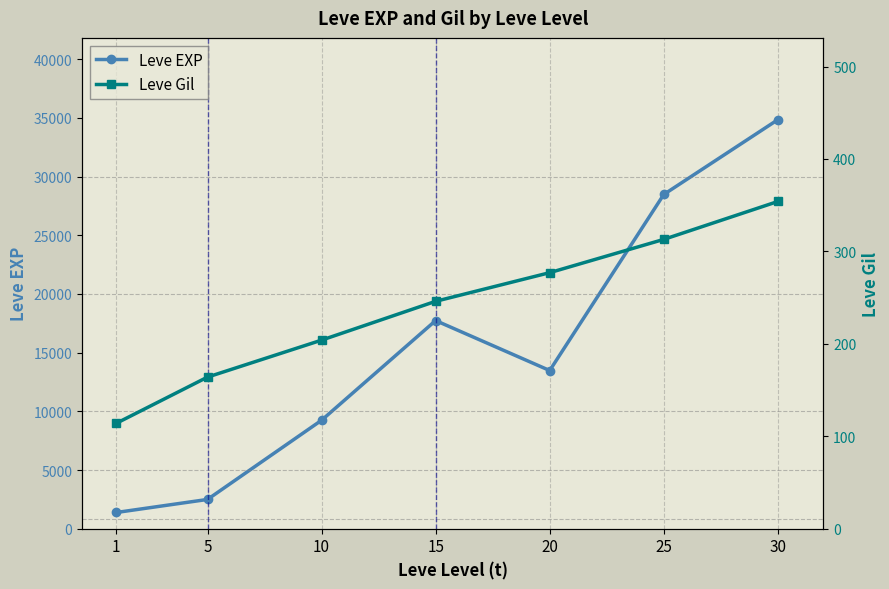

Reading right to left, list all the values displayed in this chart.

Leve EXP: 34853	28480	13478	17735	9240	2492	1380
Leve Gil: 354	313	277	246	204	164	114